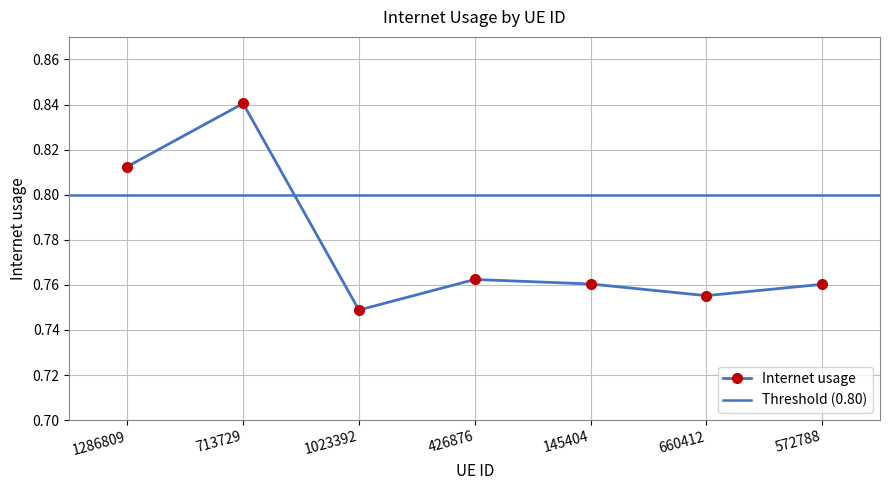

Rank the categories by value from lowest to highest.

1023392, 660412, 572788, 145404, 426876, 1286809, 713729